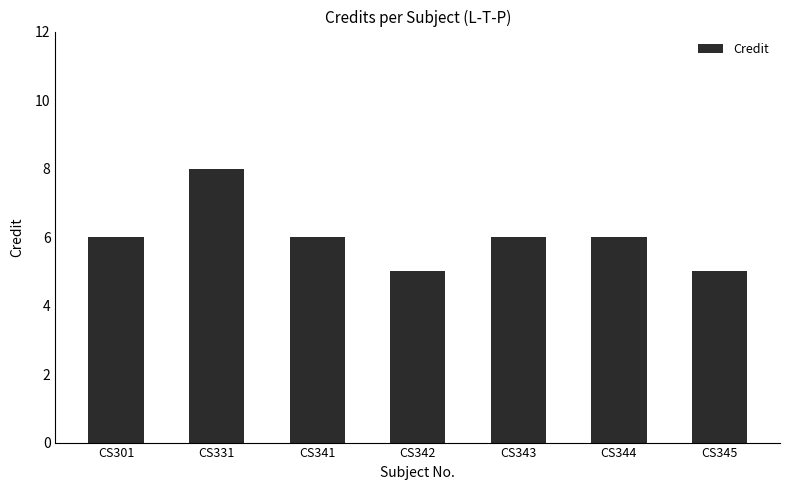

What is the value of the 7th bar from the left?

5